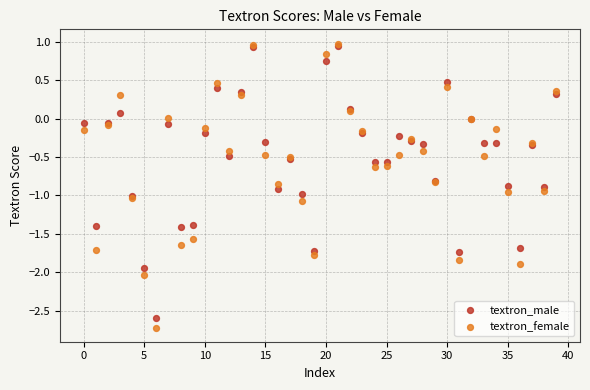

Which series has the widest spread of Y values?

textron_female